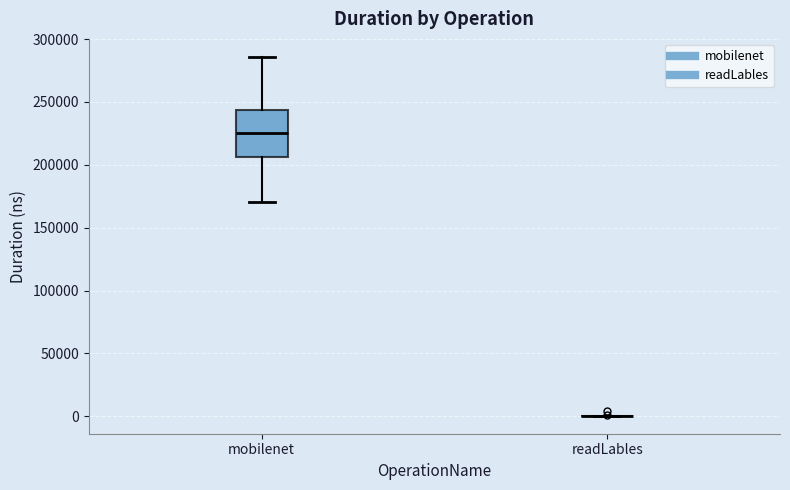

Reading left to right, read every box against the y-axis: the position of its median line, the range the box covers, and the ends of its whiskers. The values are not printed on the chart, so give them approximately, as read against the axis.

mobilenet: median 225000, box 205000 to 245000, whiskers 170000 to 285000
readLables: box collapsed to a line at 0, whiskers 0 to 0